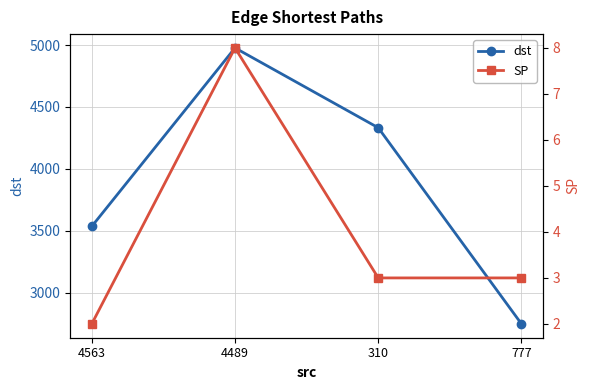

What is the sum of all SP values?

16